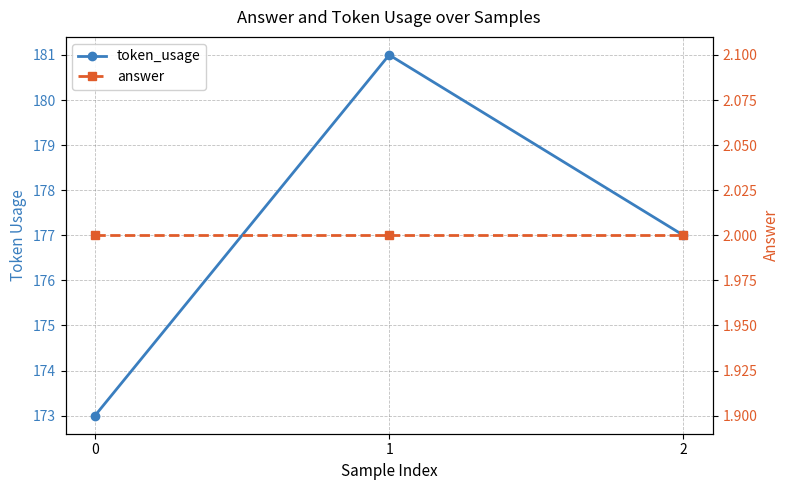

What is the value of the token_usage point at the 2nd from the left?

181